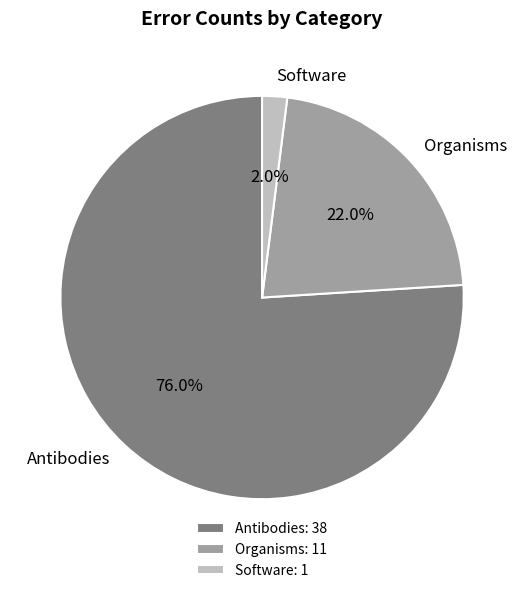

Count the number of slices in the pie.

3